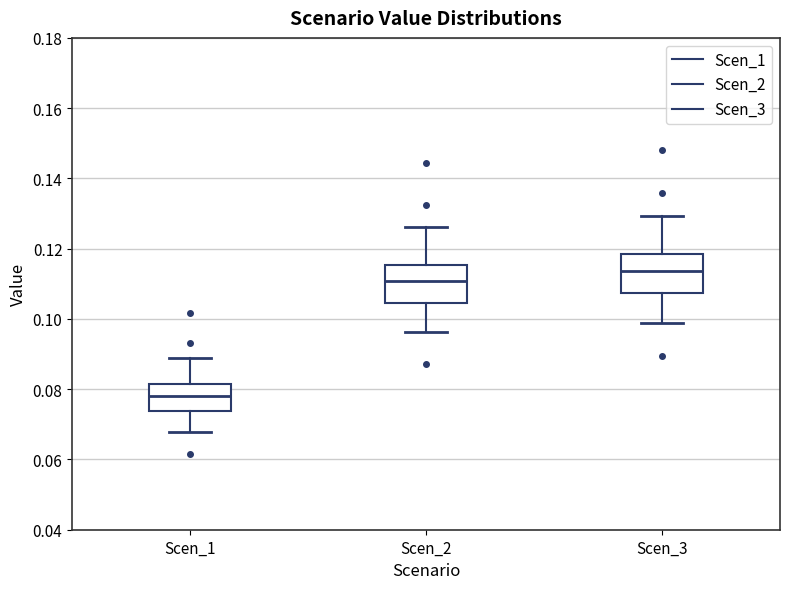

Reading left to right, transcribe this box plot: for each box, give where its median line is, the range the box spans, and where its two whiskers end, as read against the y-axis. The values are not printed on the chart, so give them approximately, as read against the axis.

Scen_1: median 0.078, box 0.074 to 0.082, whiskers 0.068 to 0.088
Scen_2: median 0.110, box 0.104 to 0.116, whiskers 0.096 to 0.126
Scen_3: median 0.114, box 0.108 to 0.118, whiskers 0.098 to 0.130